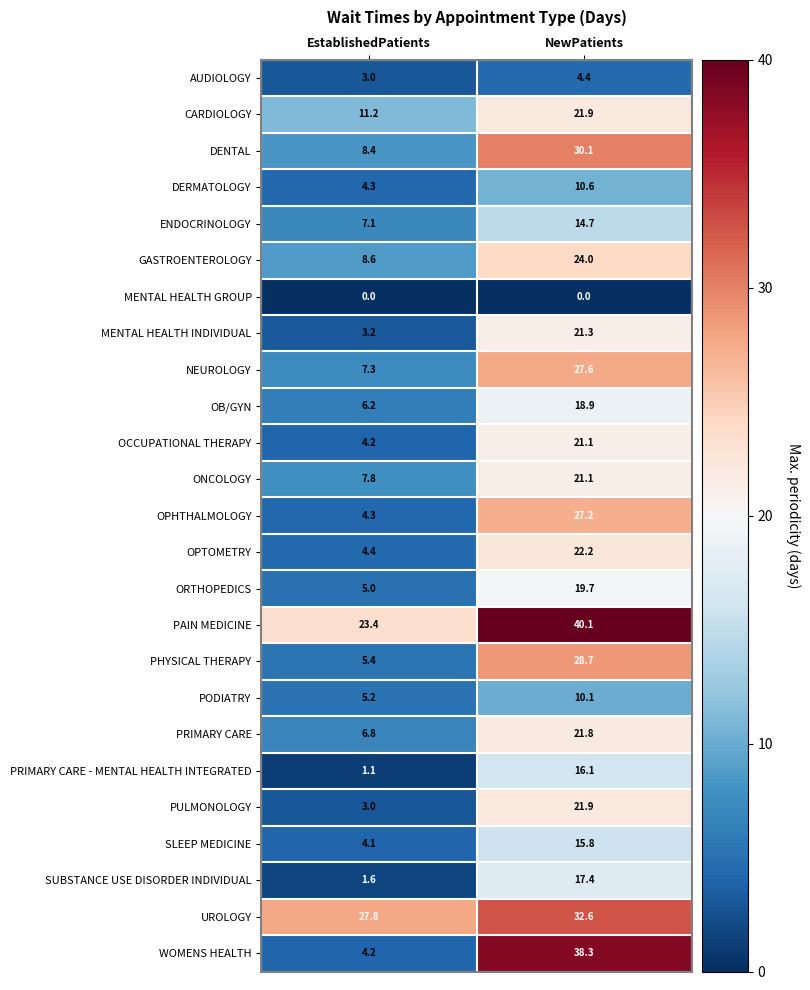

The value of MENTAL HEALTH GROUP at NewPatients is 0.0. True or false?

True